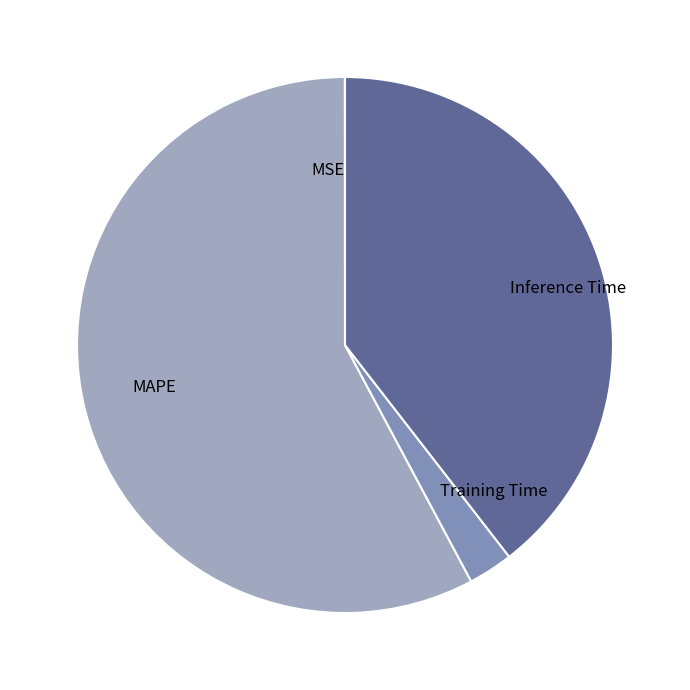

Combined, do MAPE and Training Time account for over 50%?

Yes